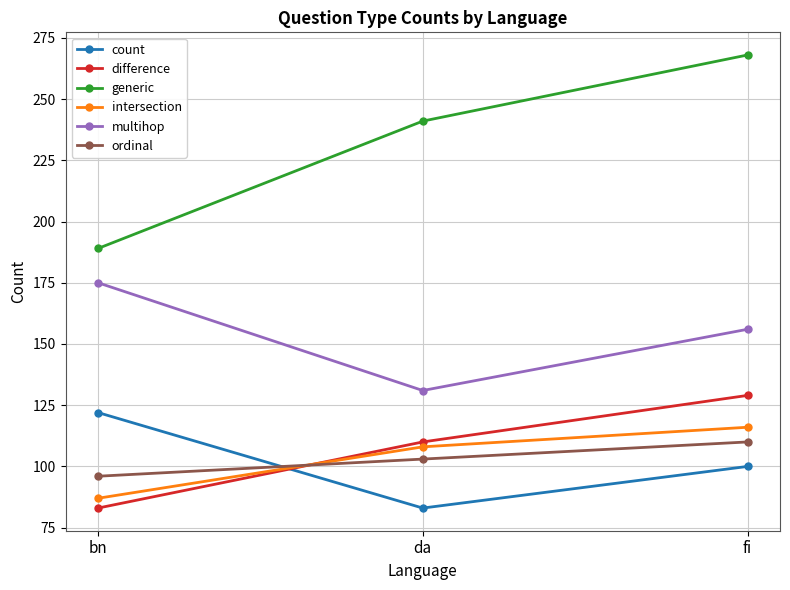

At which category is the sum across all series the highest?

fi